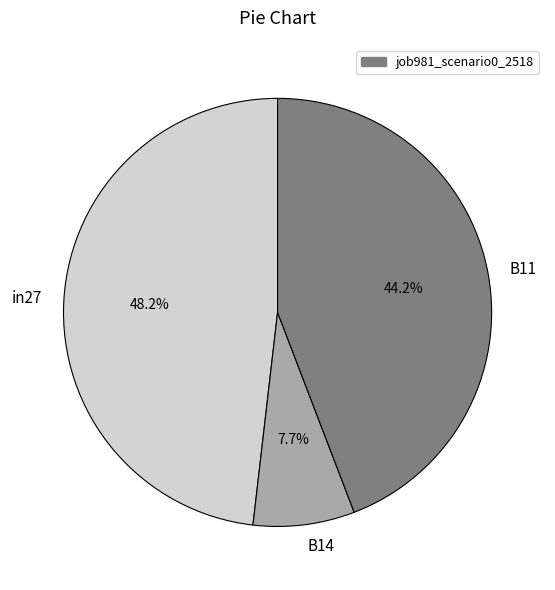

Combined, what portion of the pie is B11 and in27?

92.3%